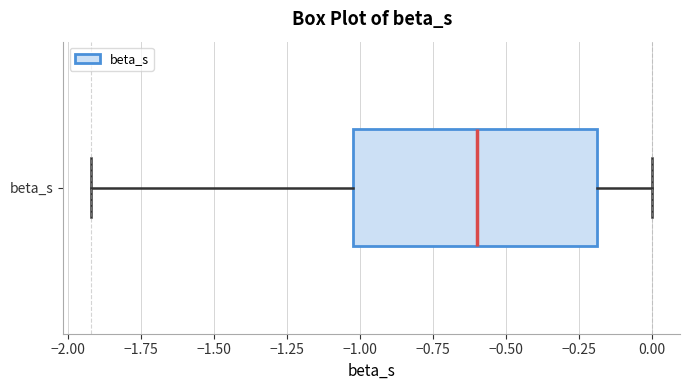

Read this box plot against the x-axis: the position of the median line, the range covered by the box, and the ends of both whiskers. The values are not printed on the chart, so give them approximately, as read against the axis.

median -0.6, box -1.0 to -0.2, whiskers -1.9 to 0.0